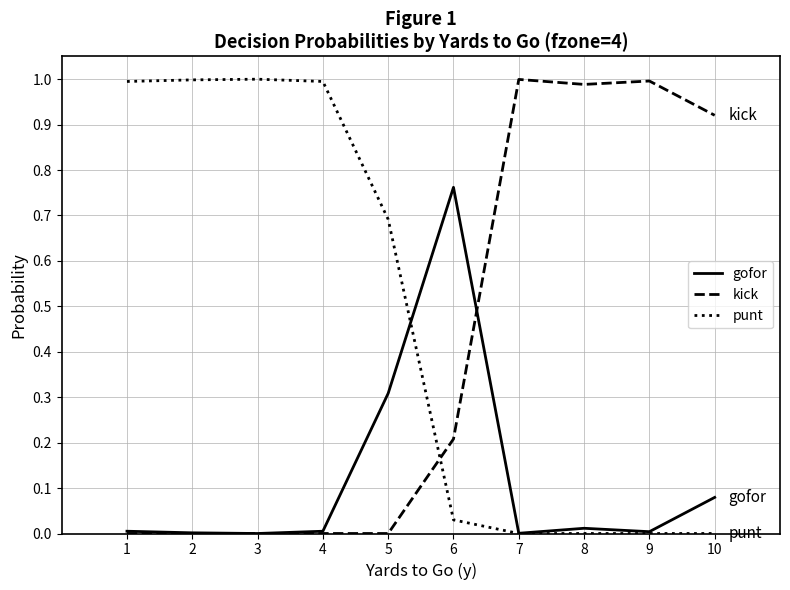

List the series in order of their overall mean, lowest first.

gofor, kick, punt